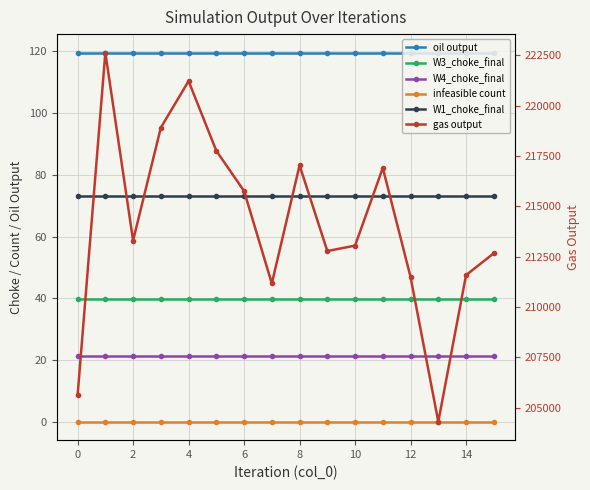

Which has a higher value, 10 or 0?

10